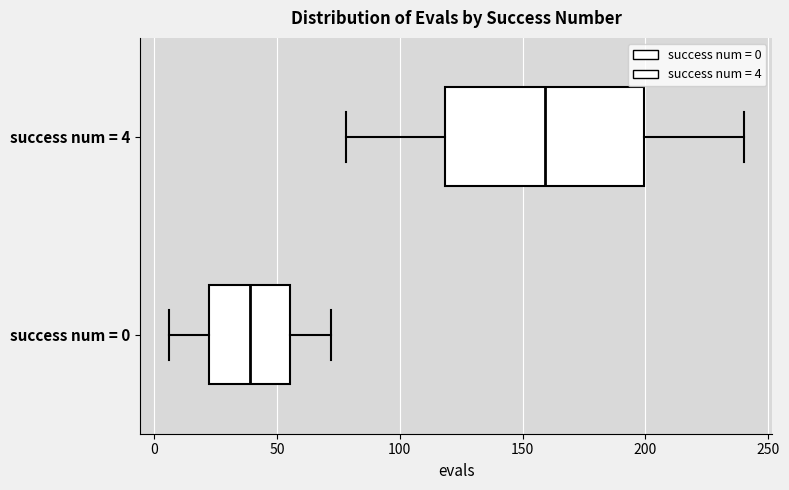

Reading bottom to top, transcribe this box plot: for each box, give where its median line is, the range the box spans, and where its two whiskers end, as read against the x-axis. The values are not printed on the chart, so give them approximately, as read against the axis.

success num = 0: median 40, box 25 to 55, whiskers 5 to 70
success num = 4: median 160, box 120 to 200, whiskers 80 to 240